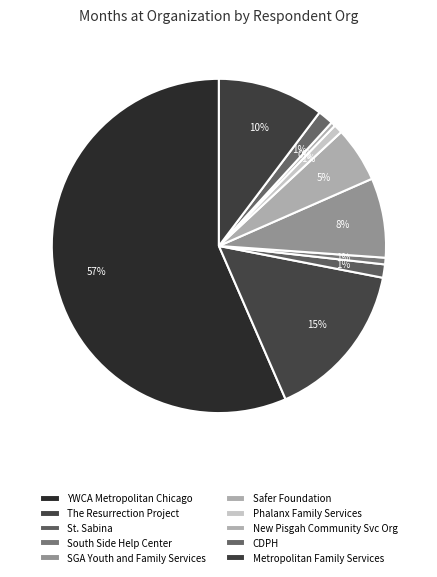

To the nearest percent, what portion does YWCA Metropolitan Chicago represent?

57%